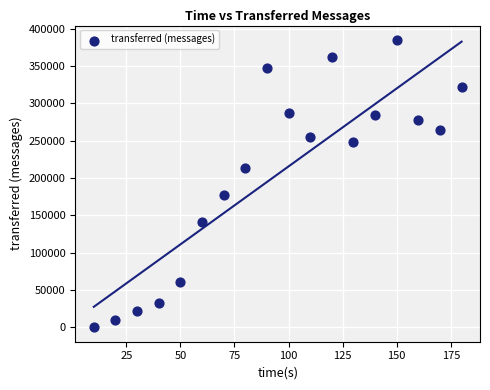

What is the range of Y values (max minus min)?

384960